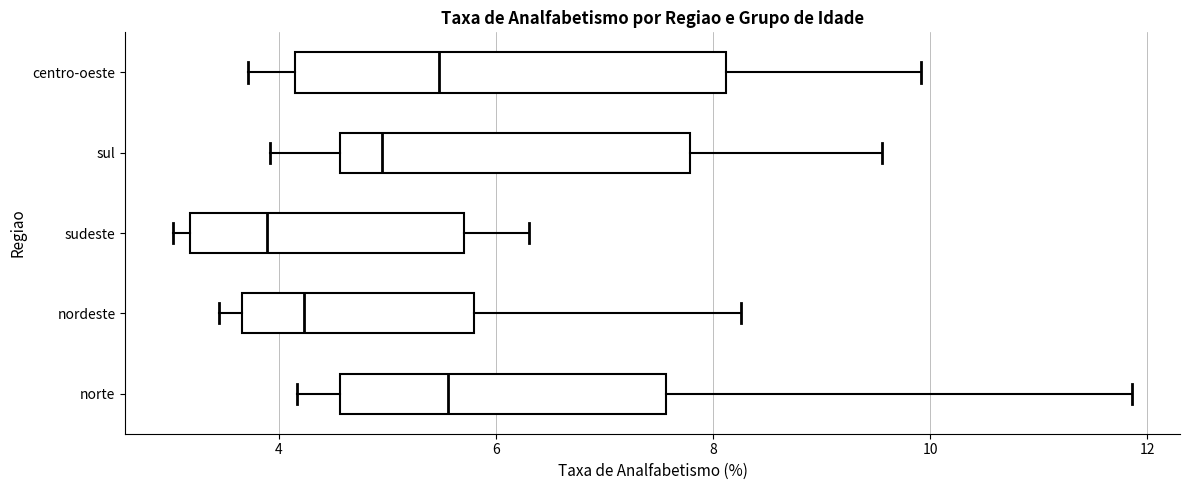

Reading bottom to top, read every box against the x-axis: the position of its median line, the range the box covers, and the ends of its whiskers. The values are not printed on the chart, so give them approximately, as read against the axis.

norte: median 5.6, box 4.6 to 7.6, whiskers 4.2 to 11.8
nordeste: median 4.2, box 3.6 to 5.8, whiskers 3.4 to 8.2
sudeste: median 3.8, box 3.2 to 5.8, whiskers 3.0 to 6.4
sul: median 5.0, box 4.6 to 7.8, whiskers 4.0 to 9.6
centro-oeste: median 5.4, box 4.2 to 8.2, whiskers 3.8 to 10.0